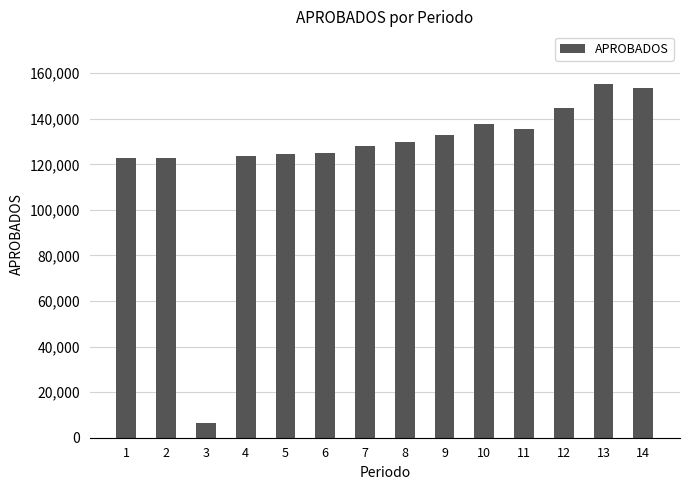

The chart shows a value of 125061 at 6. True or false?

True